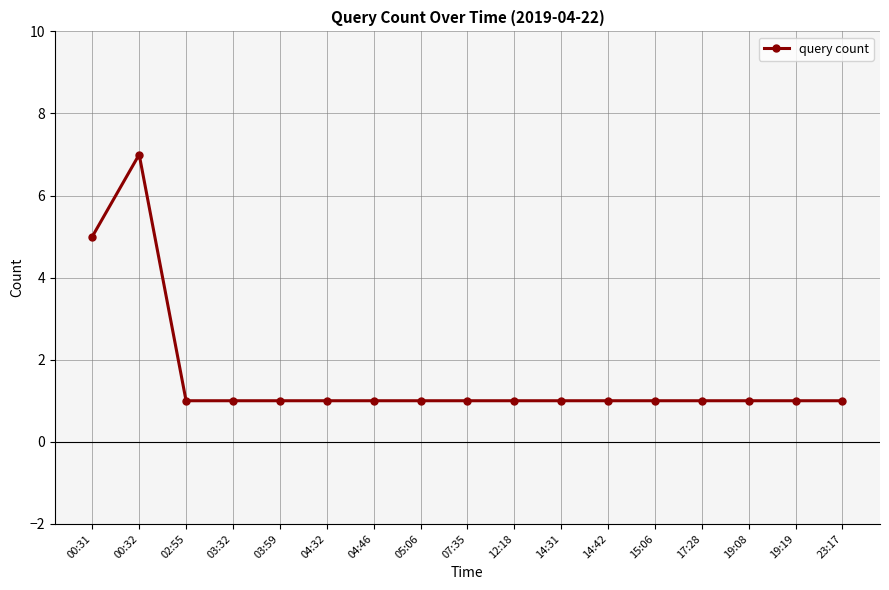

What is the value of the 1st point from the left?

5